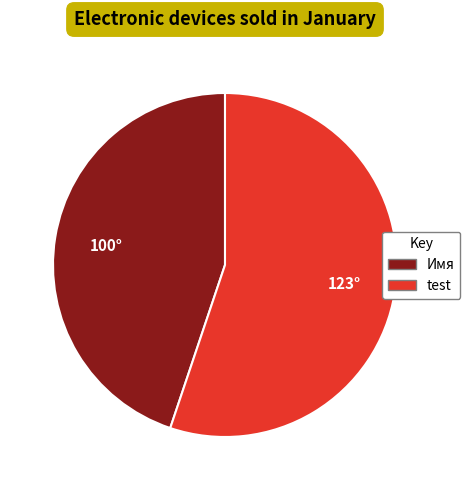

Is test the majority of the pie?

Yes